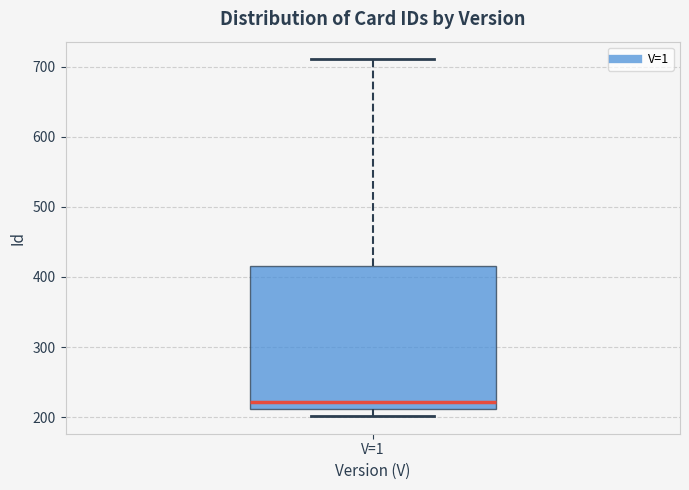

Transcribe this box plot: give where the median line is, the range the box spans, and where the two whiskers end, as read against the y-axis. The values are not printed on the chart, so give them approximately, as read against the axis.

median 220, box 210 to 420, whiskers 200 to 710